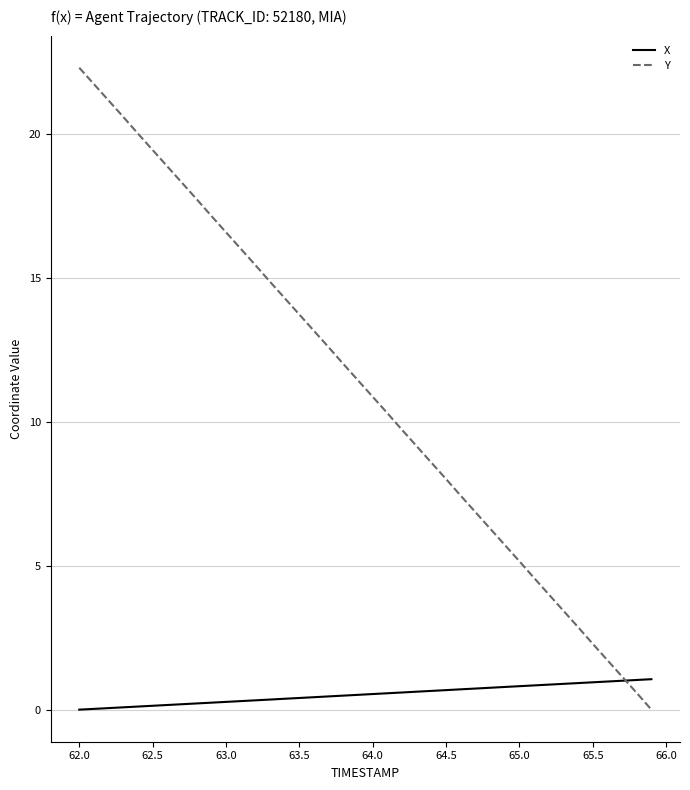

How many intersections are there between Y and X?

1